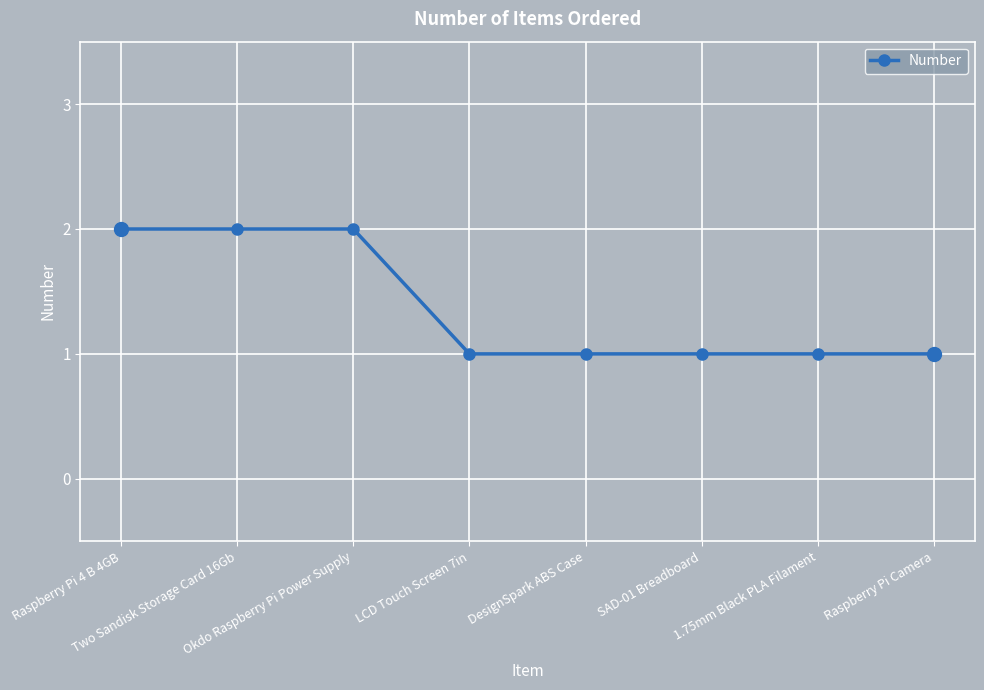

What is the value of the 5th point from the left?

1